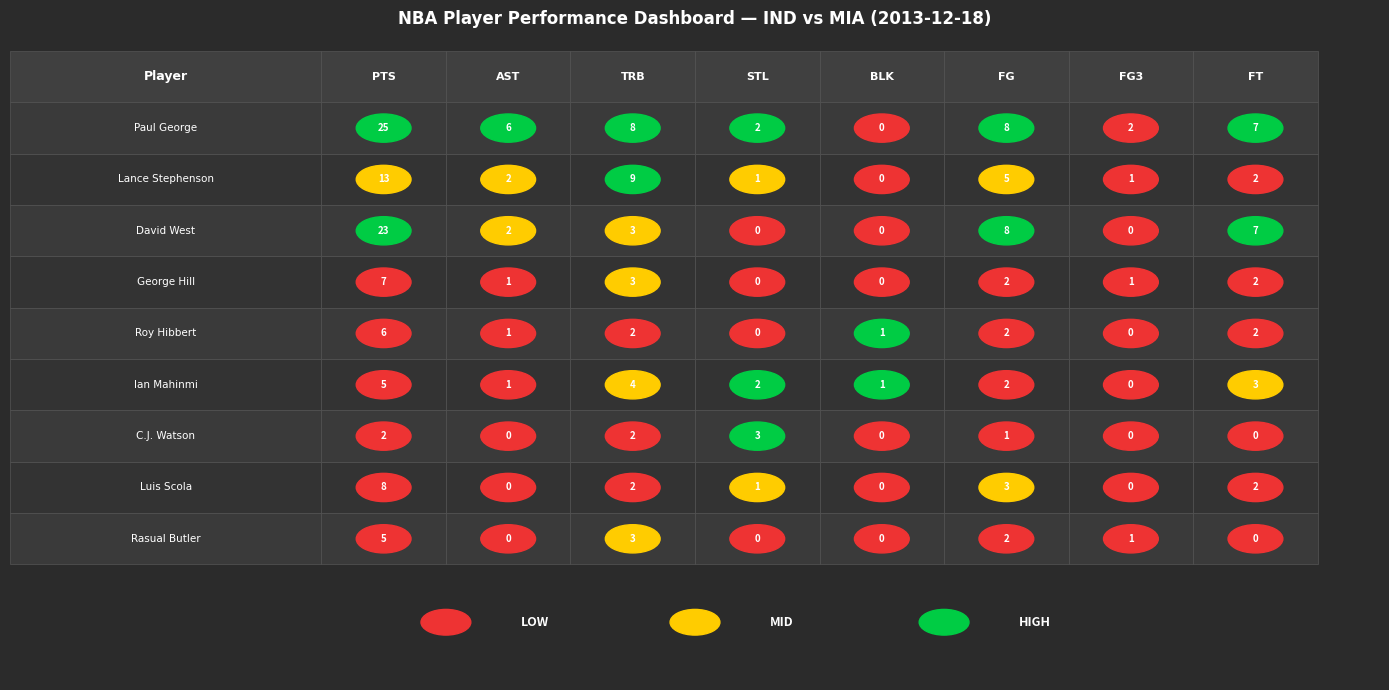

What is the difference between the maximum and minimum values in the Ian Mahinmi series?

5